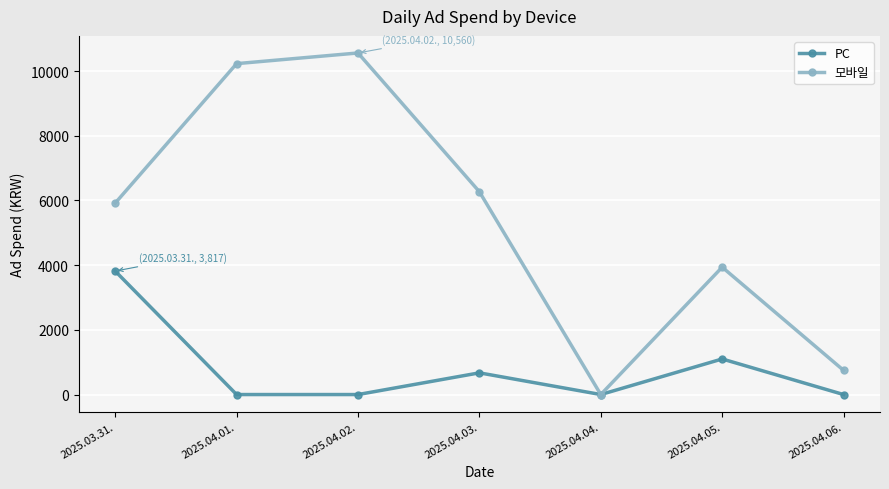

Reading right to left, transcribe all the data shown in this chart.

PC: 0	1100	0	671	0	0	3817
모바일: 748	3938	0	6270	10560	10230	5918